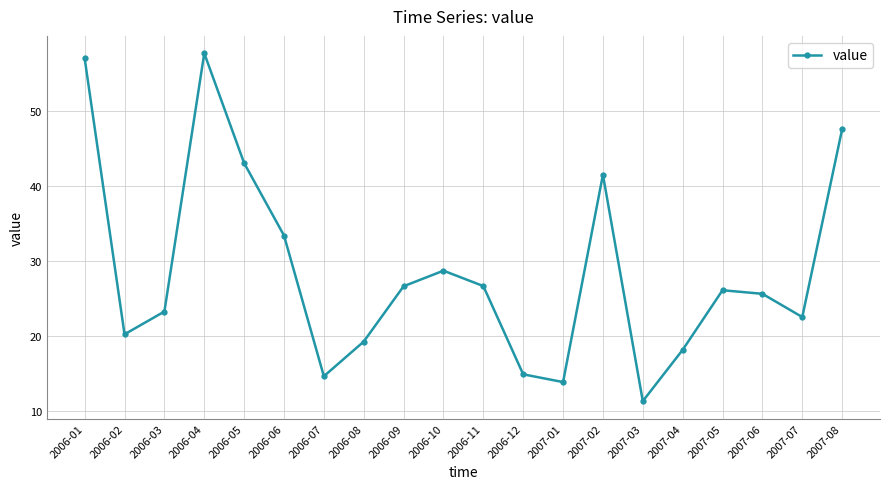

What is the difference between the second highest and minimum values?

45.6